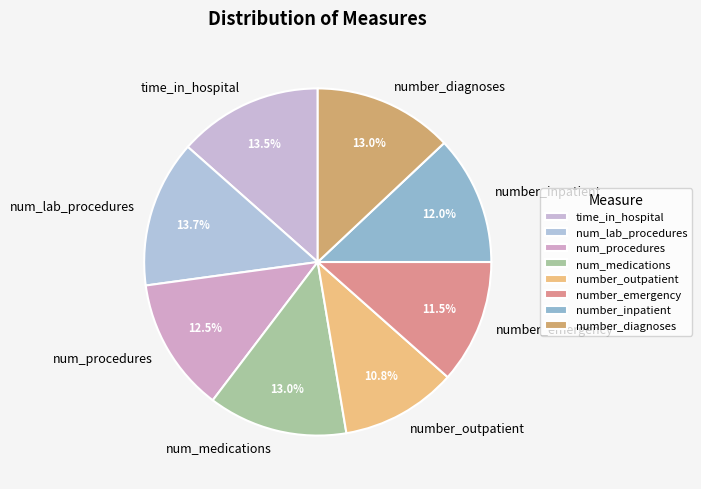

Which has a higher value, number_inpatient or number_diagnoses?

number_diagnoses